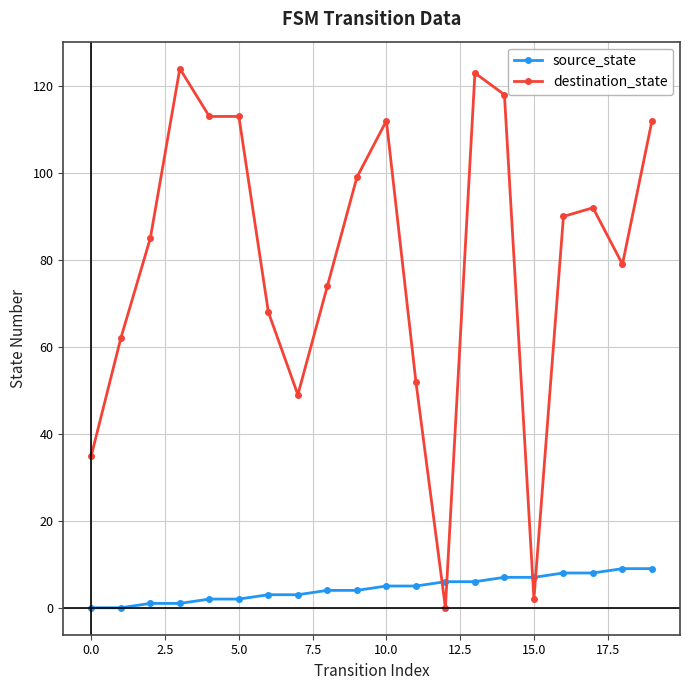

Which series has the largest total across all categories?

destination_state